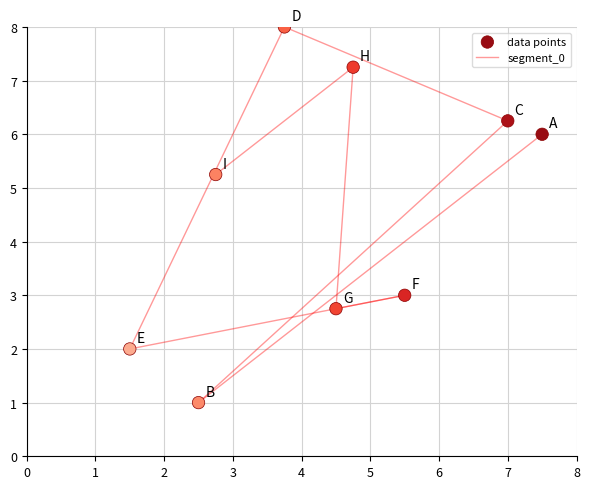

What Y value in the scatter plot is closest to 4?

3.0